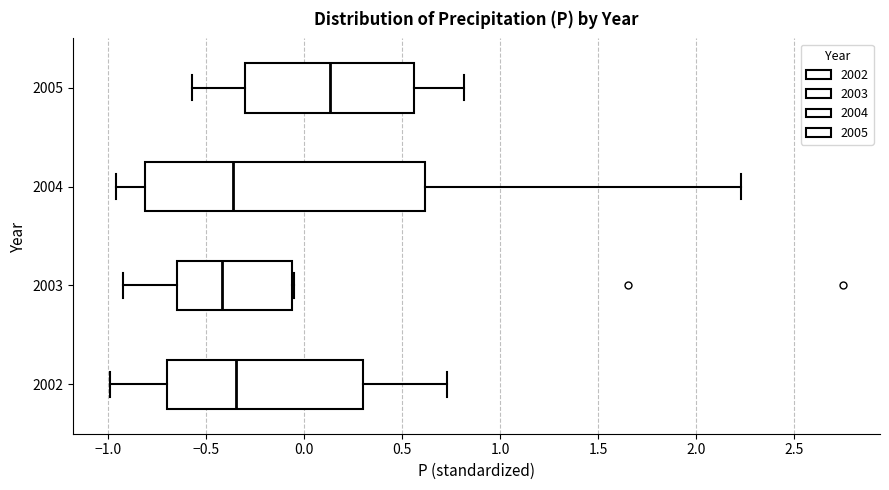

Comparing the boxes themselves (not the whiskers), which one is the widest?

2004